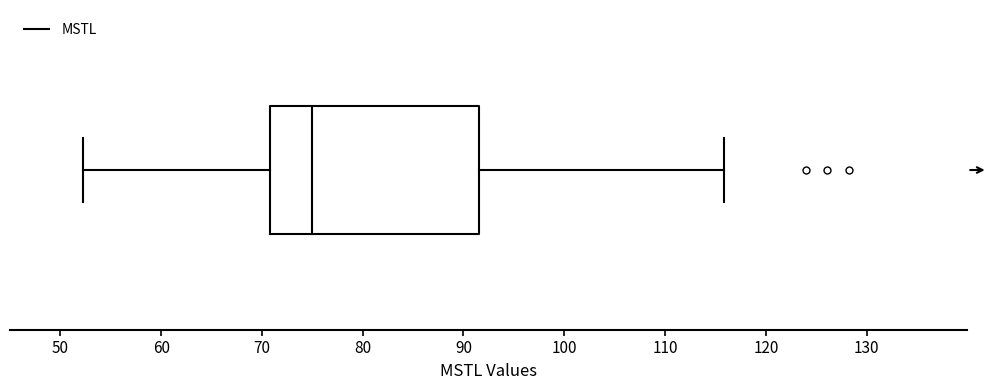

Read this box plot against the x-axis: the position of the median line, the range covered by the box, and the ends of both whiskers. The values are not printed on the chart, so give them approximately, as read against the axis.

median 75, box 71 to 91, whiskers 52 to 116